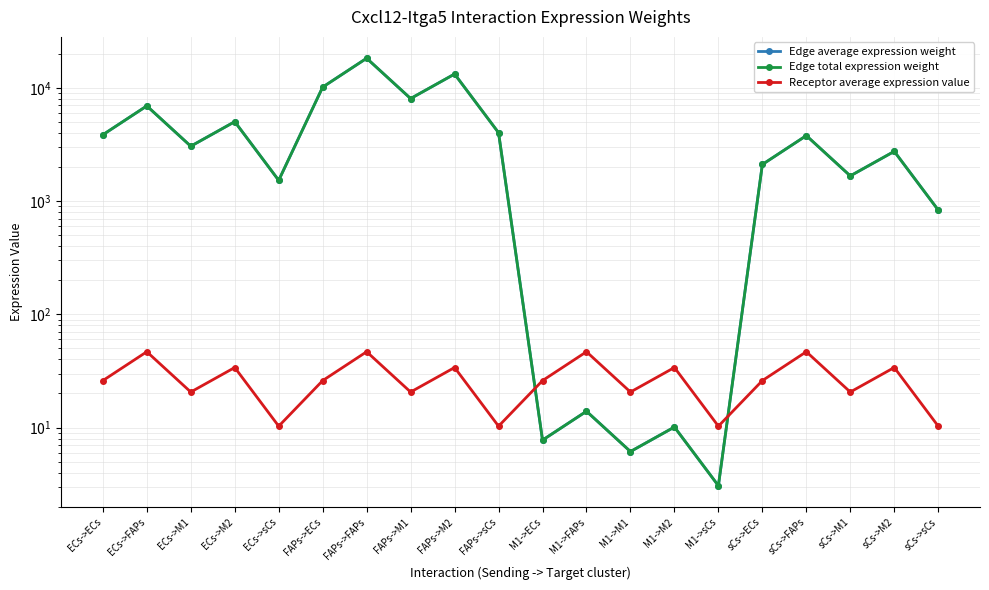

Which category has the lowest value in the Receptor average expression value series?

ECs->sCs